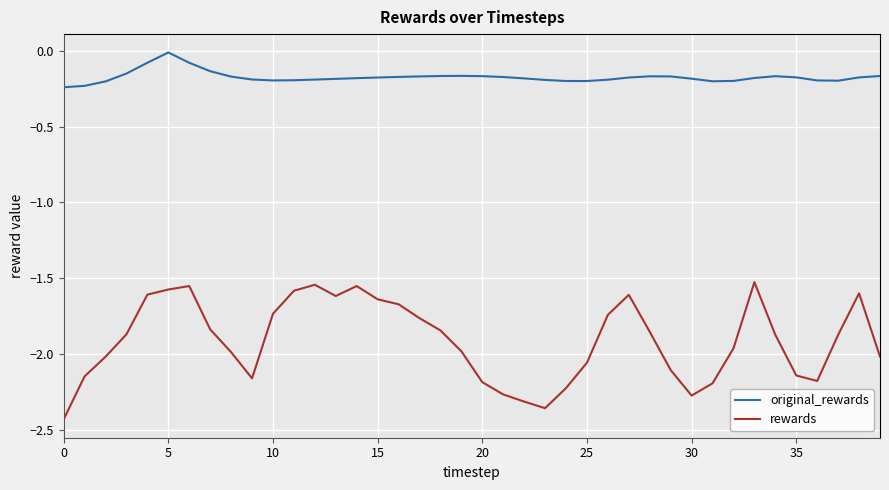

Which series has the widest spread of values?

rewards